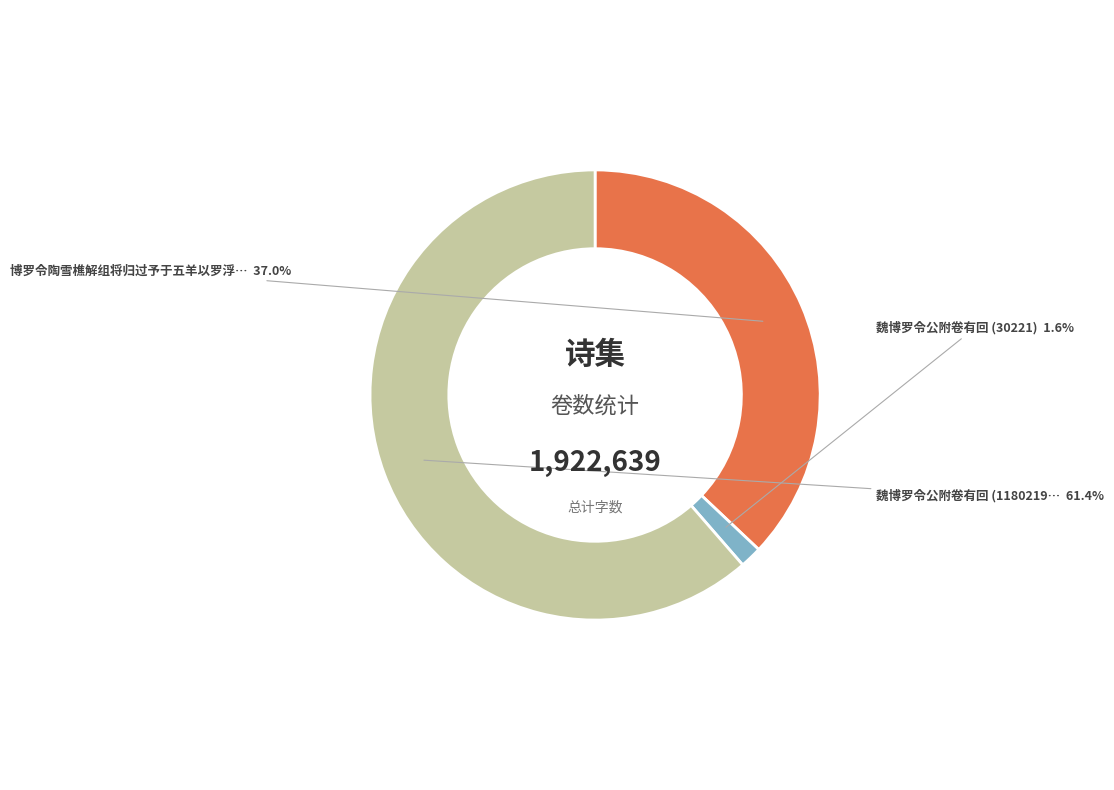

Is there any slice that represents more than half of the pie?

Yes